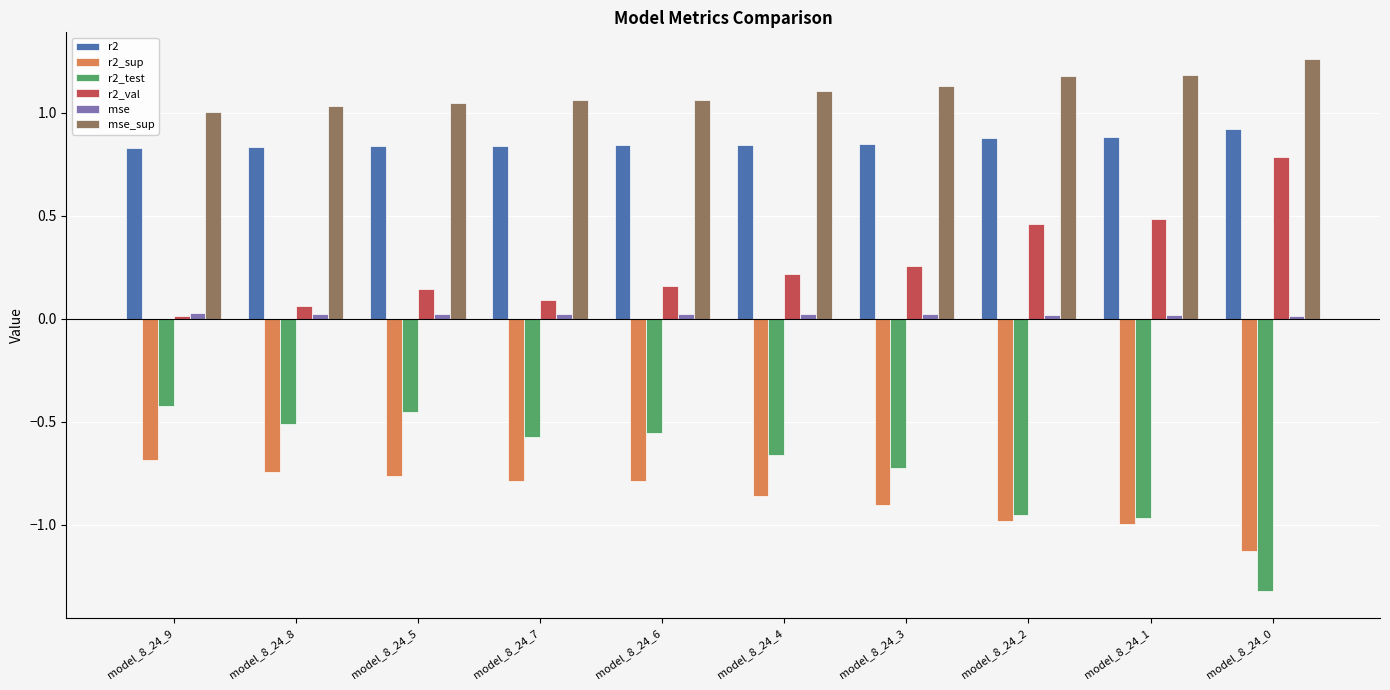

True or false: r2_val has a value of 0.1 at model_8_24_5.

True